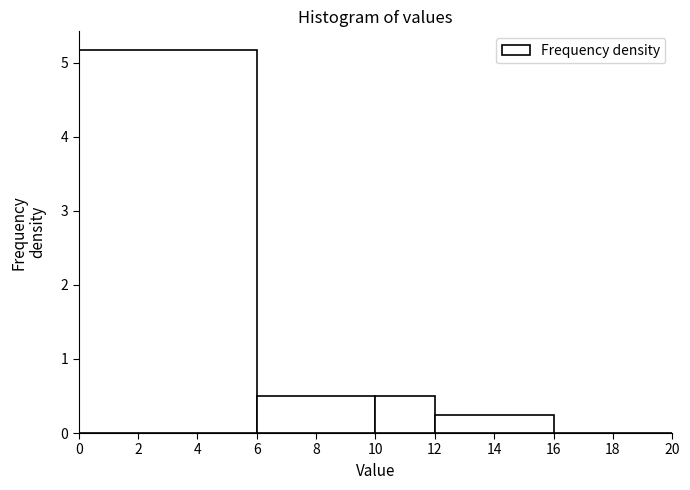

Reading left to right, list every bar in this chart as the range it spans on the x-axis followed by its height. The values are not printed on the chart, so give them approximately, as read against the axis.

0 to 6: 5.2
6 to 10: 0.5
10 to 12: 0.5
12 to 16: 0.3
16 to 20: 0